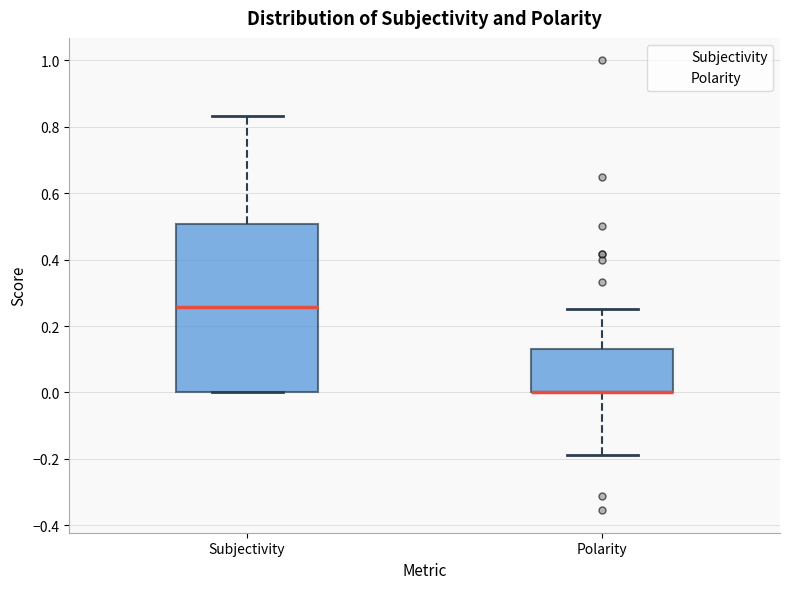

Which box is the tallest, from its lower edge to its upper edge?

Subjectivity